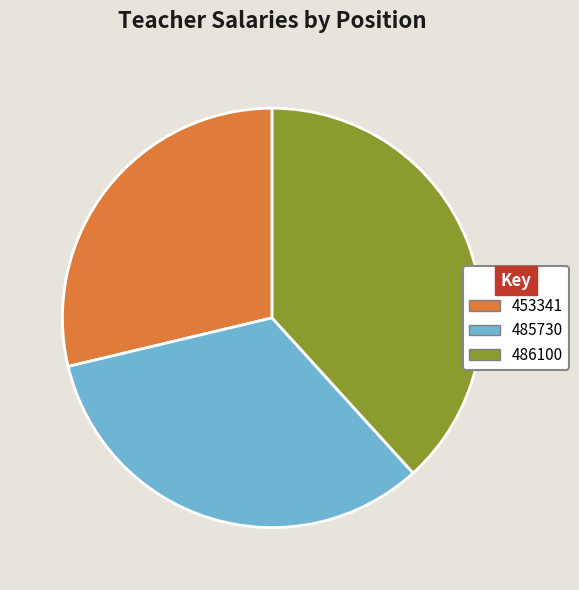

True or false: 485730 accounts for 46% of the total.

False